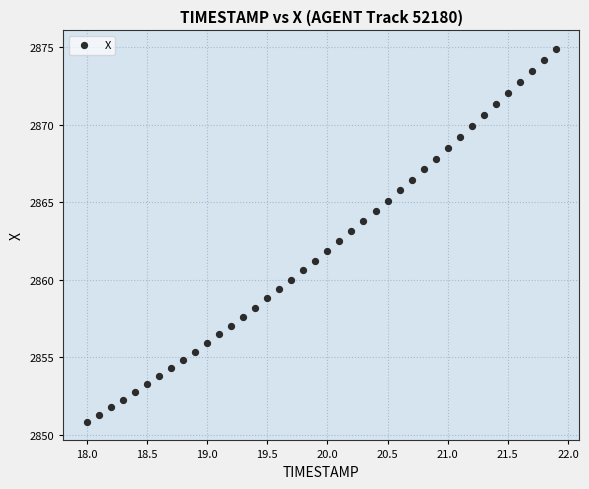

What is the range of X values (max minus min)?

3.9